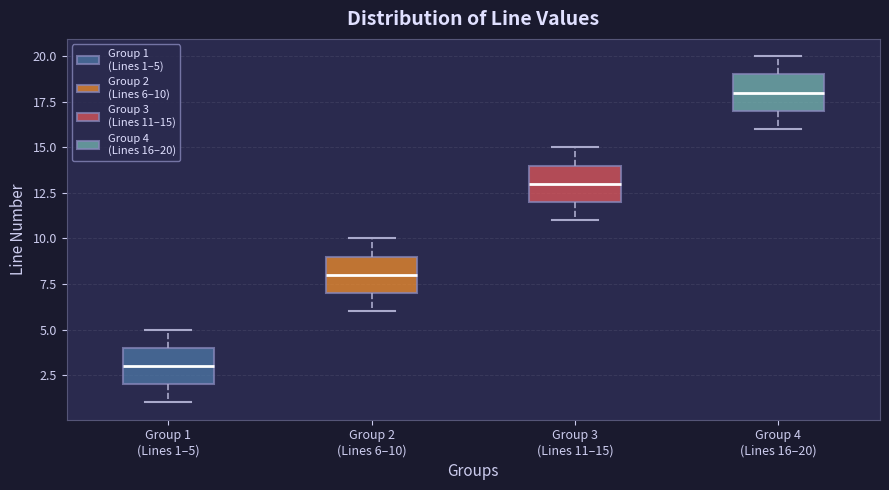

Reading left to right, read every box against the y-axis: the position of its median line, the range the box covers, and the ends of its whiskers. The values are not printed on the chart, so give them approximately, as read against the axis.

Group 1 (Lines 1–5): median 3, box 2 to 4, whiskers 1 to 5
Group 2 (Lines 6–10): median 8, box 7 to 9, whiskers 6 to 10
Group 3 (Lines 11–15): median 13, box 12 to 14, whiskers 11 to 15
Group 4 (Lines 16–20): median 18, box 17 to 19, whiskers 16 to 20